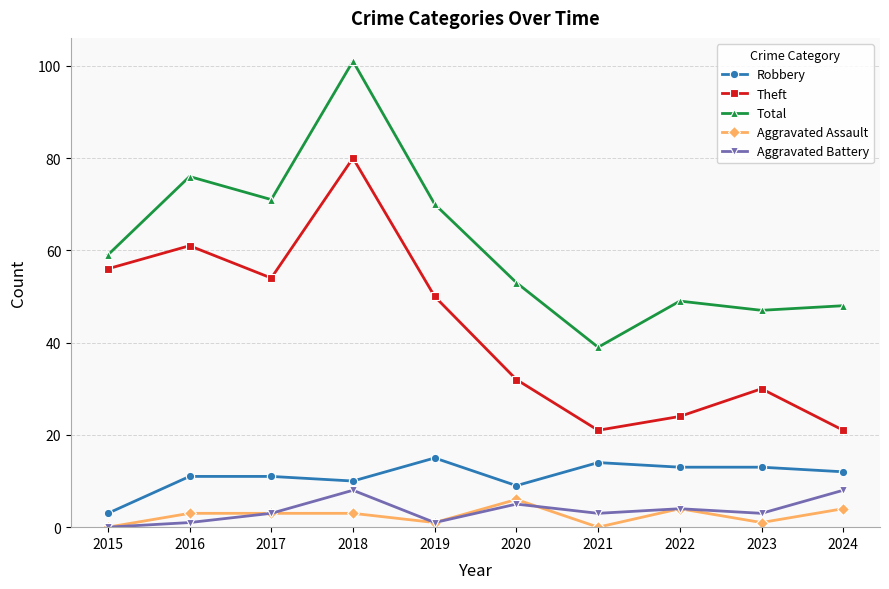

What is the difference between the highest and lowest values at 2017?

68